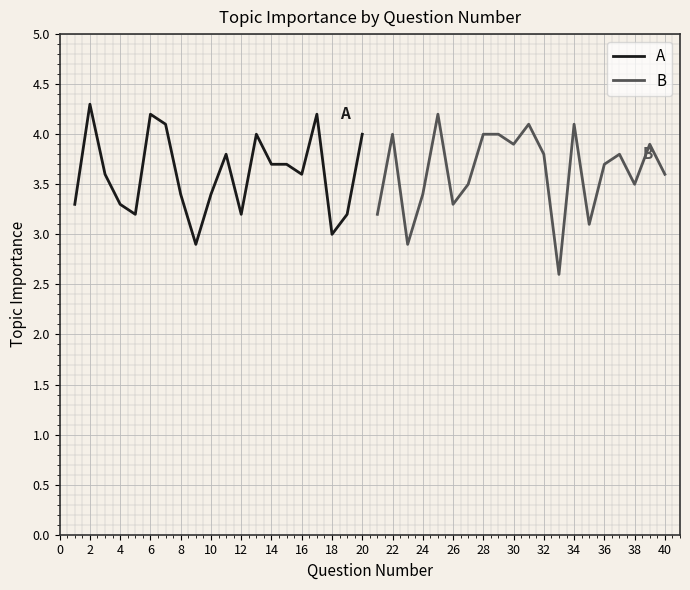

In A, how many points are higher than both neighbors (excluding endpoints)?

5